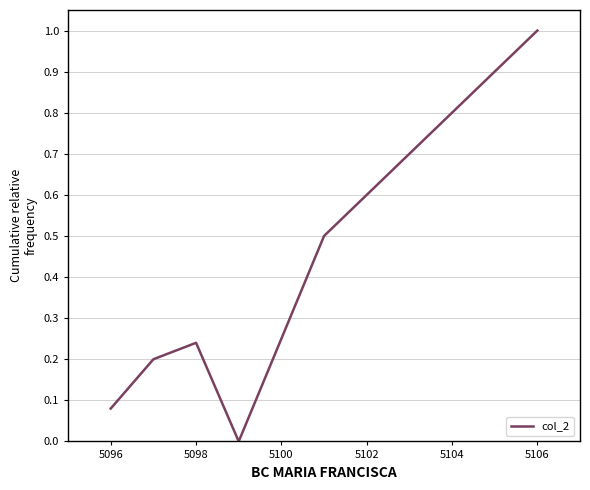

What is the maximum value shown in the chart?

1.0